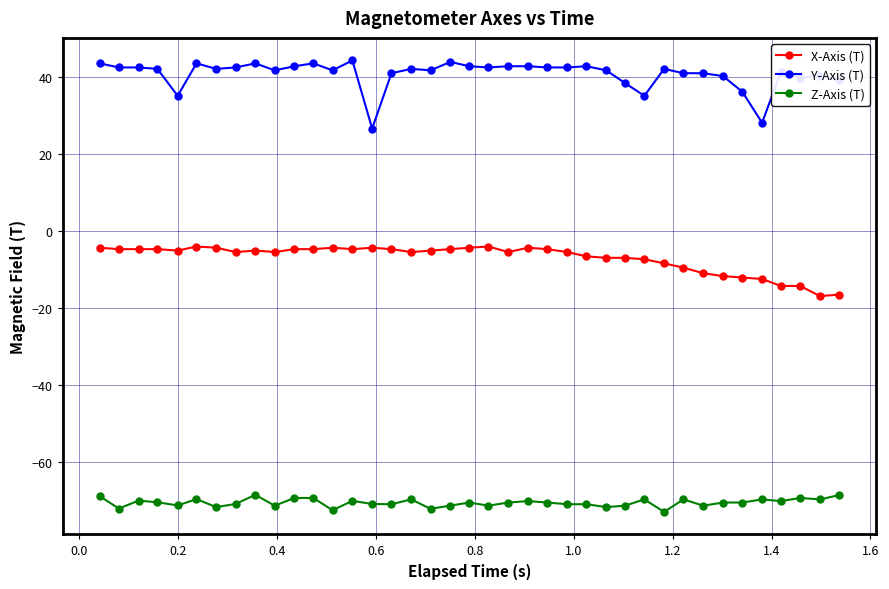

What is the average value of the X-Axis (T) series?

-7.1